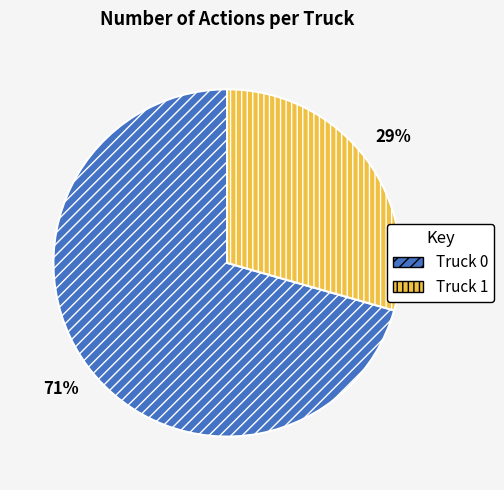

Which has a higher value, Truck 1 or Truck 0?

Truck 0